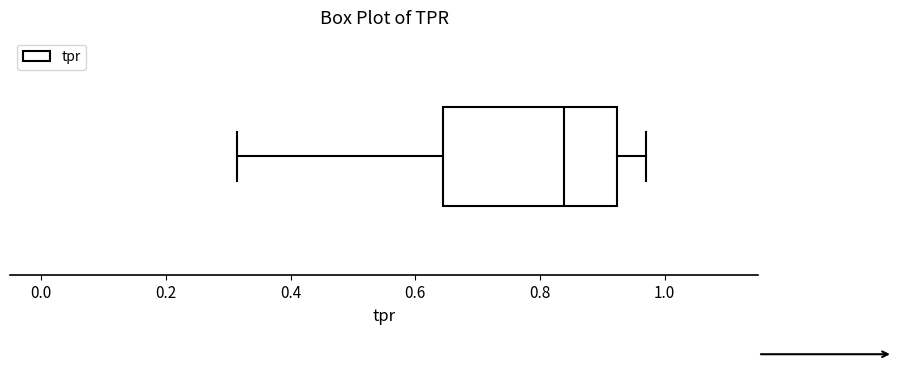

Read this box plot against the x-axis: the position of the median line, the range covered by the box, and the ends of both whiskers. The values are not printed on the chart, so give them approximately, as read against the axis.

median 0.84, box 0.64 to 0.92, whiskers 0.32 to 0.98